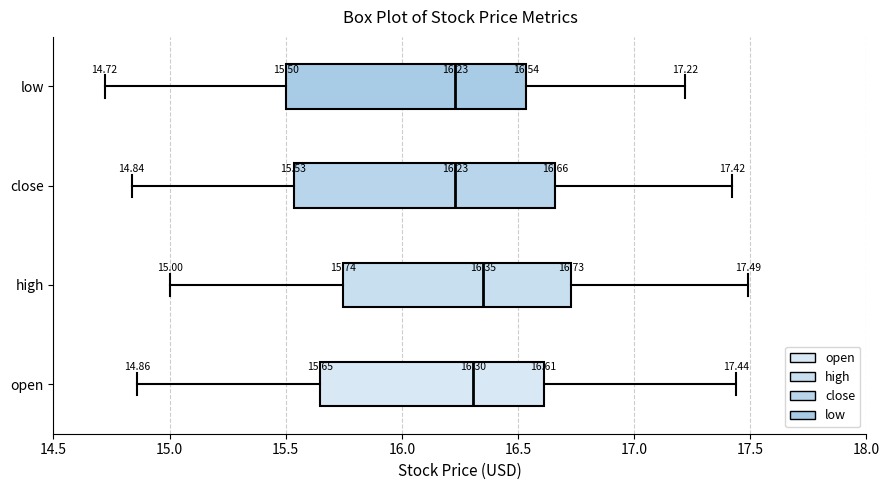

Comparing the boxes themselves (not the whiskers), which one is the widest?

close